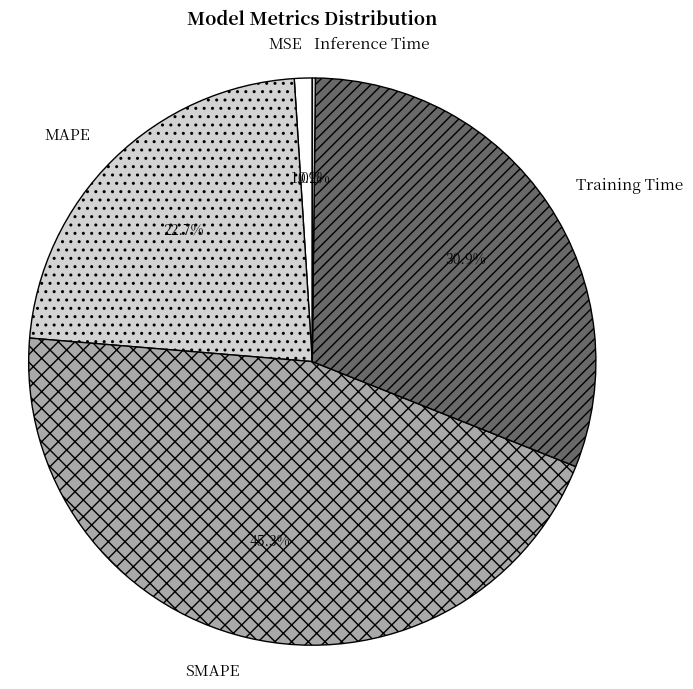

Which has a higher value, Training Time or MAPE?

Training Time